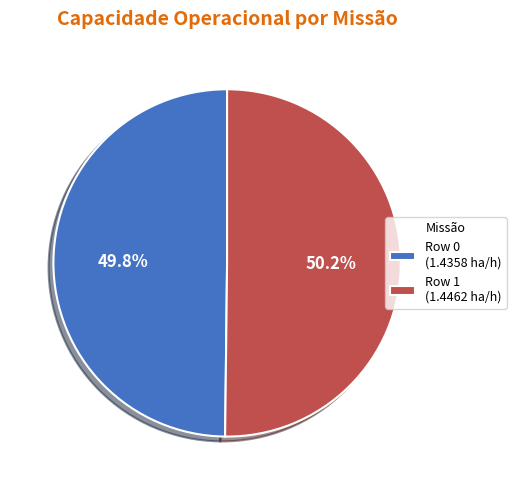

The Row 1 slice represents 50% of the pie. True or false?

True